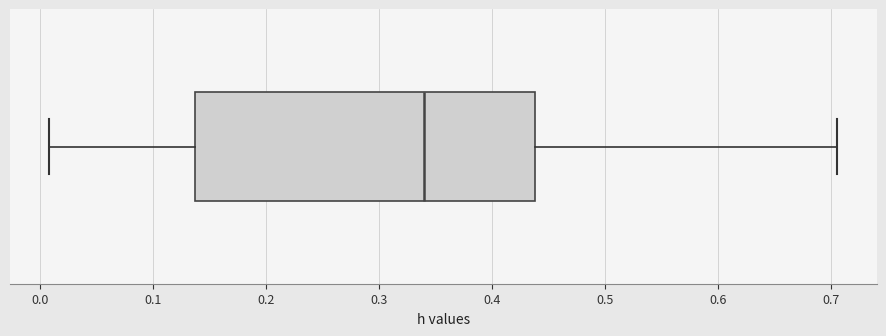

Where does the median line of the box sit on the x-axis? The values are not printed on the chart, so give them approximately, as read against the axis.

0.34